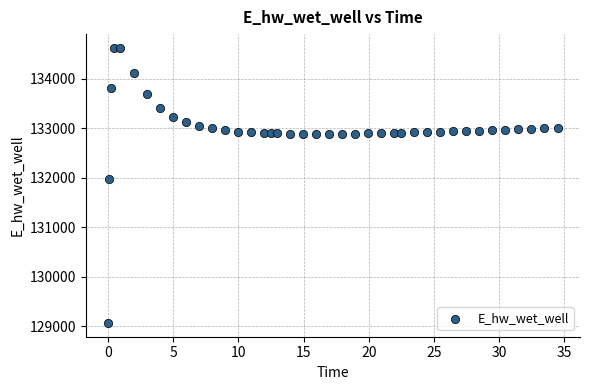

What Y value in the scatter plot is closest to 131849?

131970.0